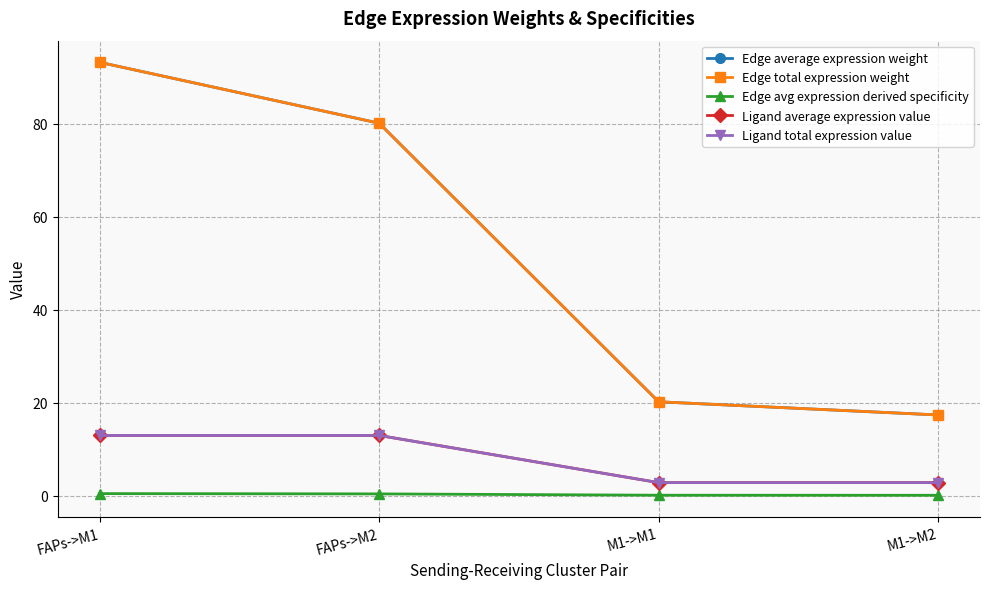

How many lines are shown in the chart?

5